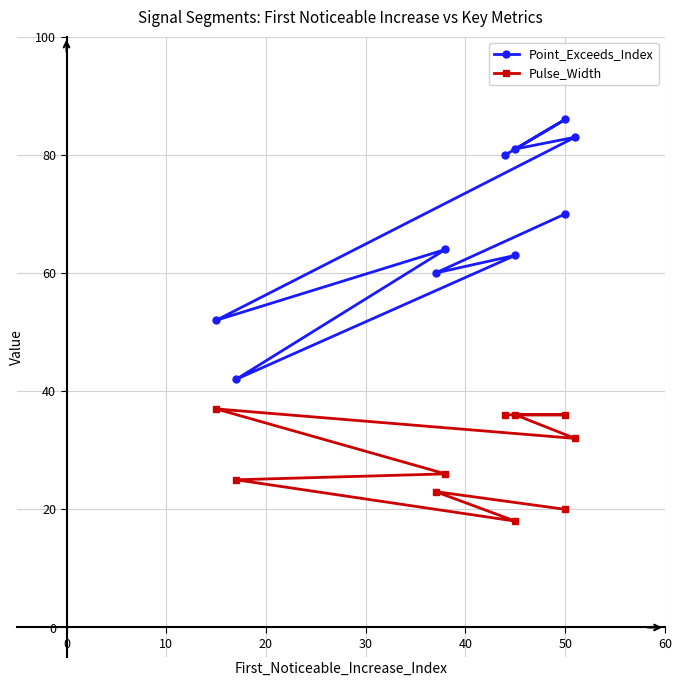

What is the average value of the Pulse_Width series?

29